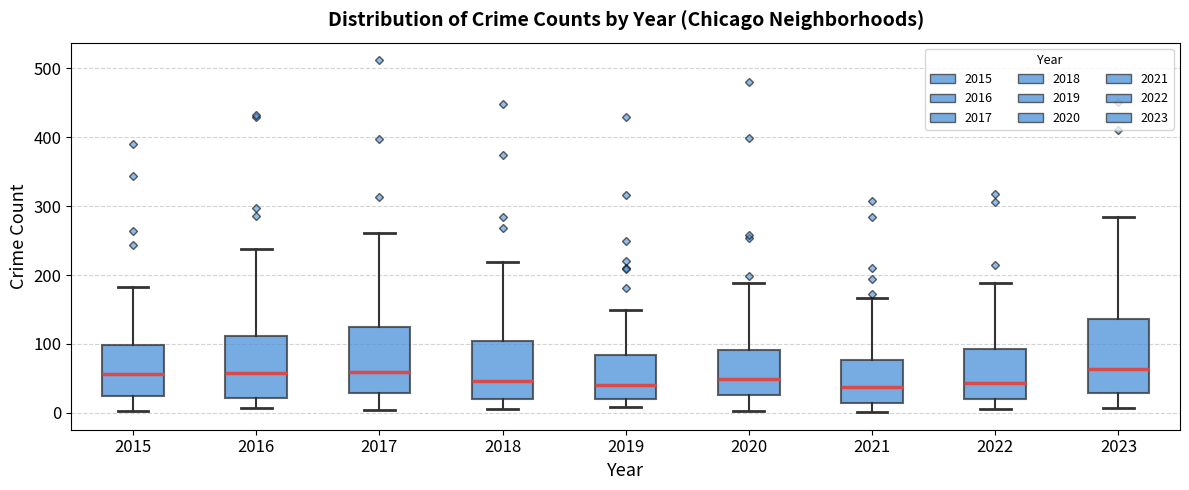

Reading left to right, read every box against the y-axis: the position of its median line, the range the box covers, and the ends of its whiskers. The values are not printed on the chart, so give them approximately, as read against the axis.

2015: median 60, box 20 to 100, whiskers 0 to 180
2016: median 60, box 20 to 110, whiskers 10 to 240
2017: median 60, box 30 to 130, whiskers 0 to 260
2018: median 50, box 20 to 100, whiskers 10 to 220
2019: median 40, box 20 to 80, whiskers 10 to 150
2020: median 50, box 30 to 90, whiskers 0 to 190
2021: median 40, box 10 to 80, whiskers 0 to 170
2022: median 40, box 20 to 90, whiskers 10 to 190
2023: median 60, box 30 to 140, whiskers 10 to 290